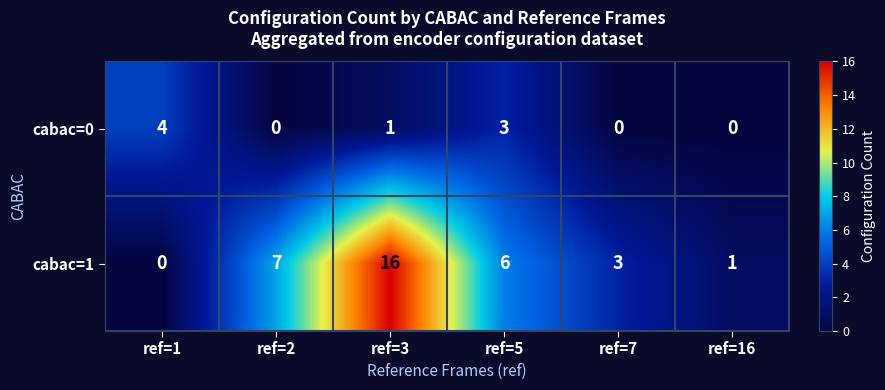

Reading right to left, extract all data points from this chart.

cabac=0: 0	0	3	1	0	4
cabac=1: 1	3	6	16	7	0